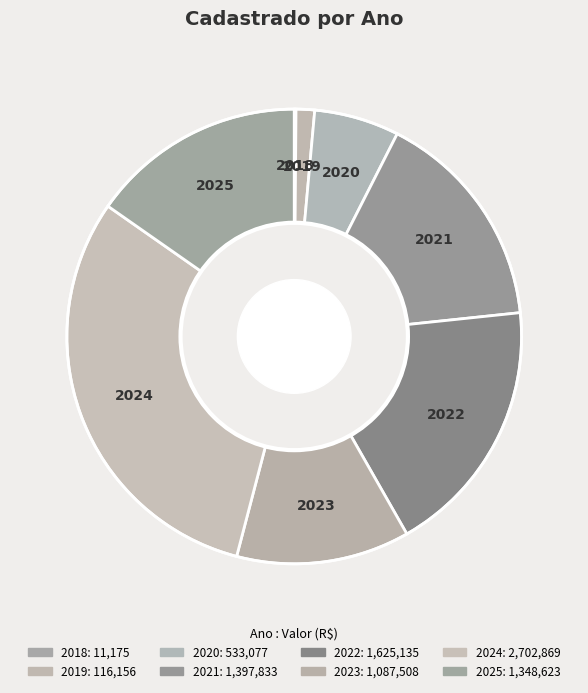

What is the largest slice in the pie chart?

2024